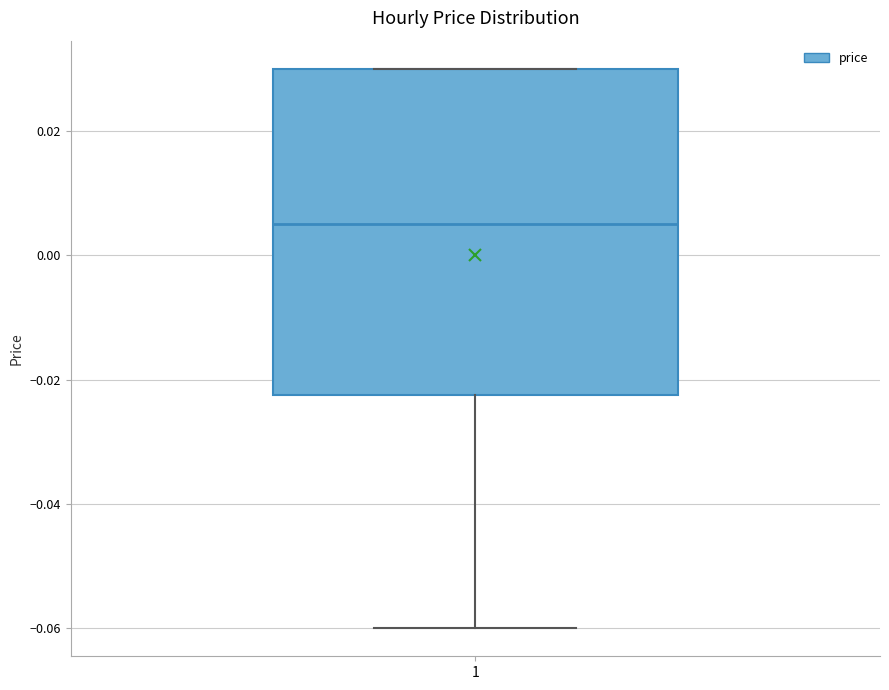

Where does the lower whisker of the box at x = 1 end on the y-axis? The values are not printed on the chart, so give them approximately, as read against the axis.

-0.060